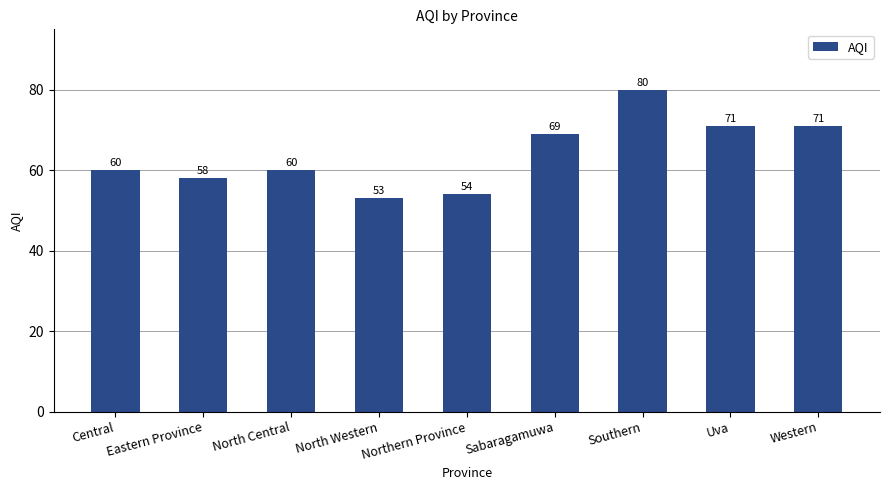

What is the value of the 8th bar from the left?

71